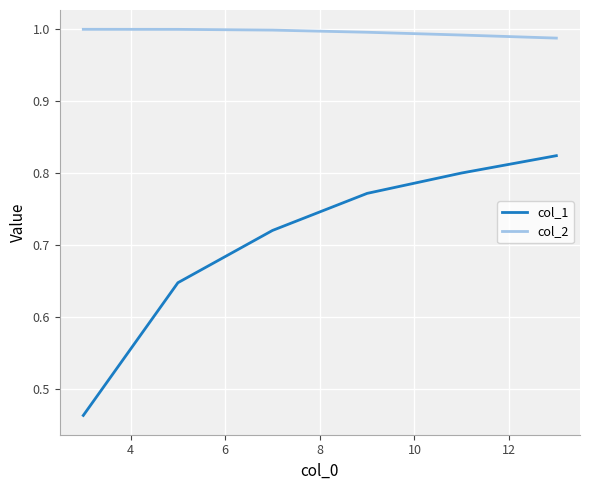

Which series has the widest spread of values?

col_1